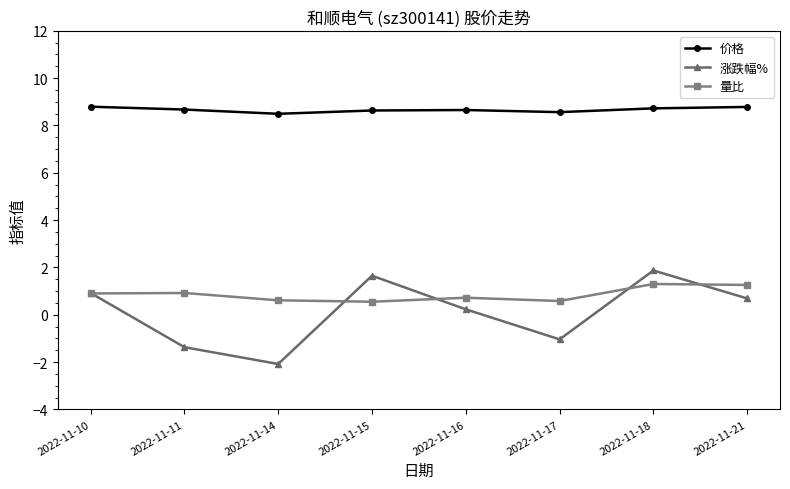

True or false: 价格 has more than 0 points higher than both neighbors.

True